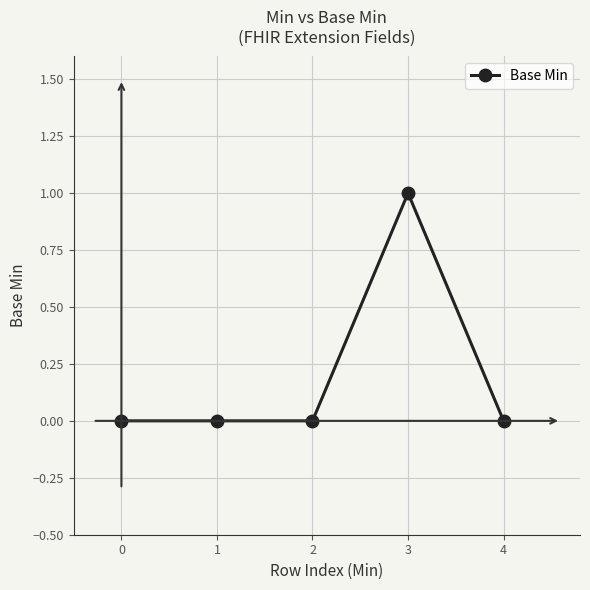

The chart shows a value of 0 at 3. True or false?

False